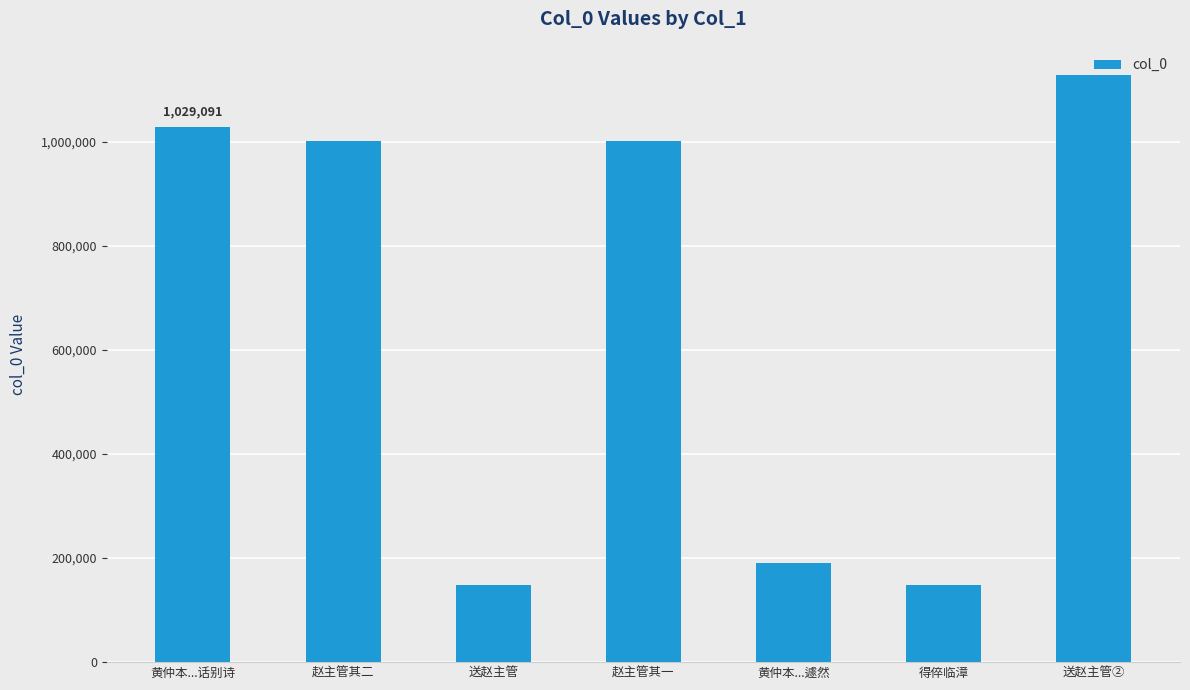

What is the difference between the values at 送赵主管 and 送赵主管②?

978632